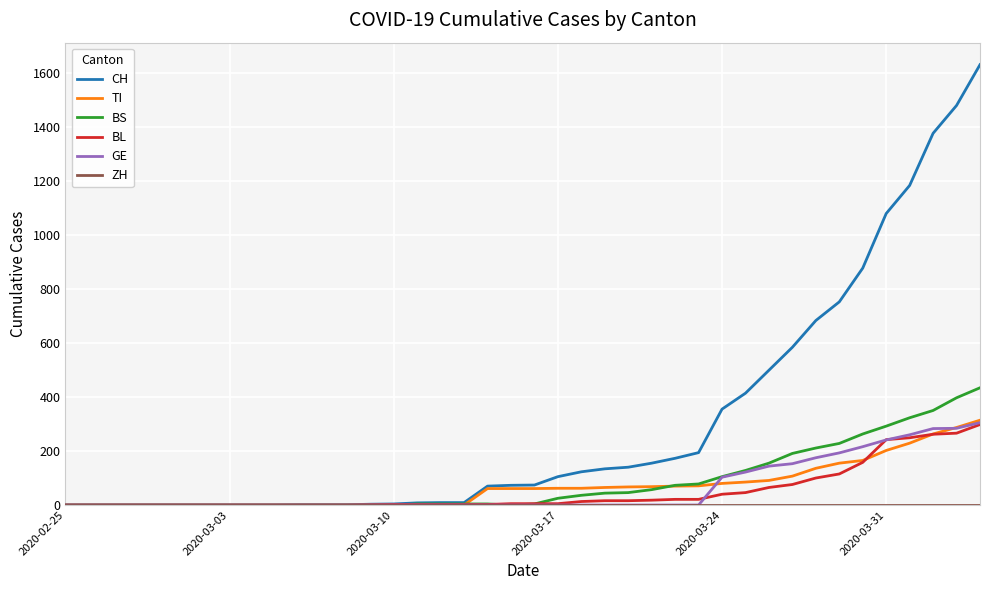

What is the maximum value shown in the chart?

1630